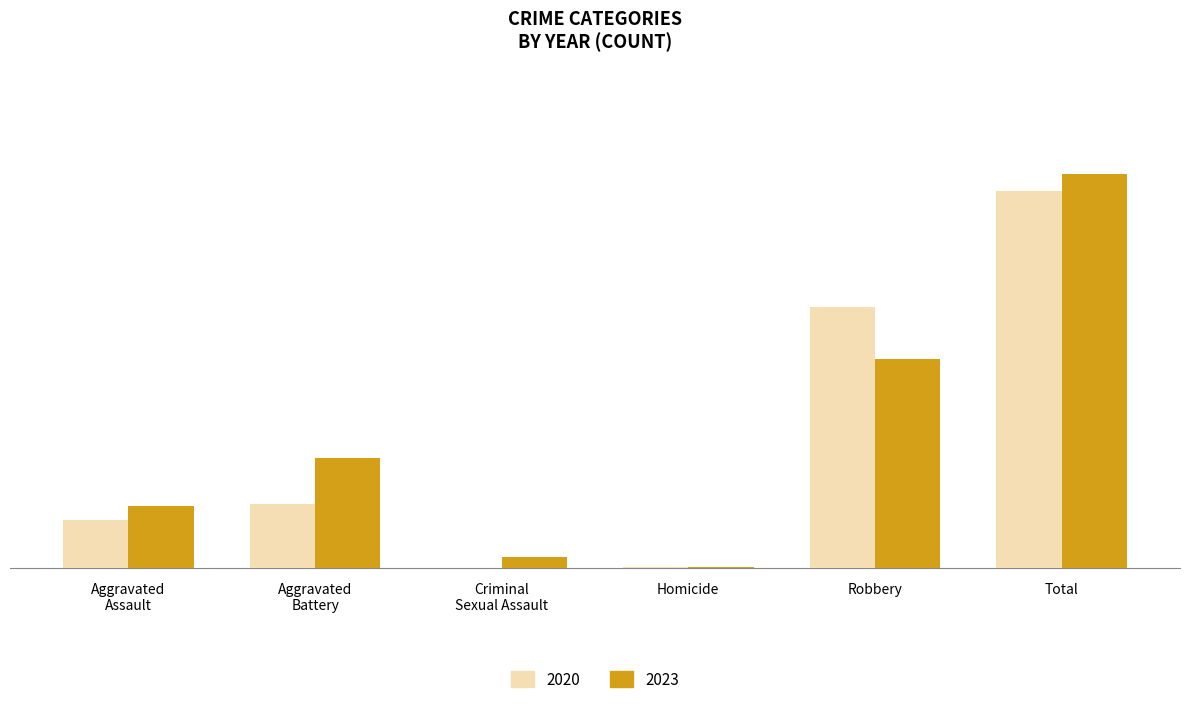

Which category has the highest value in the 2023 series?

Total